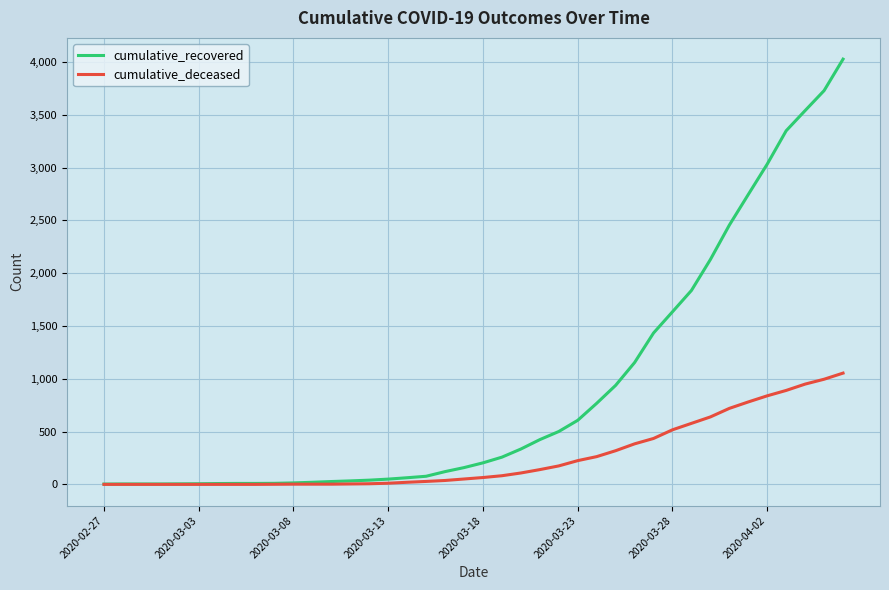

Which series has the largest total across all categories?

cumulative_recovered